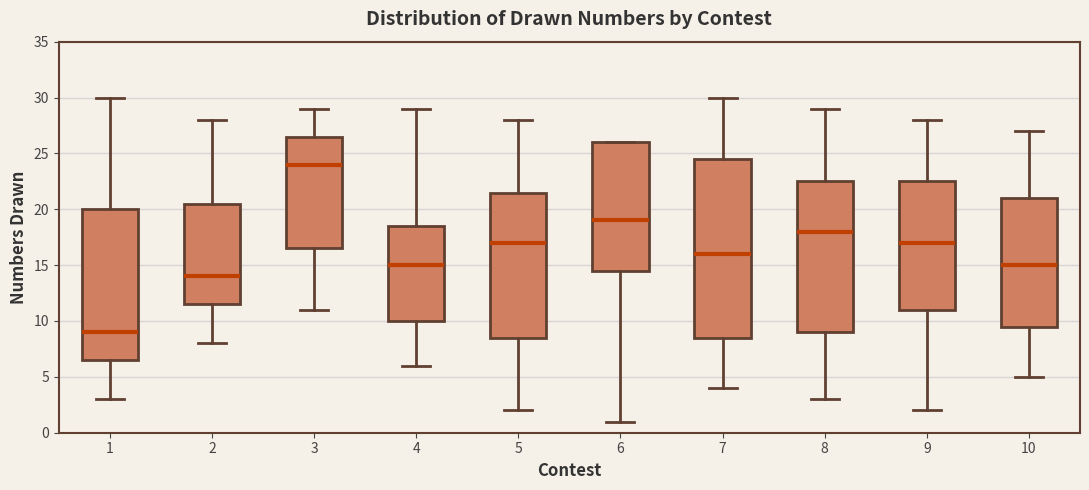

Where is the lower edge of the box at x = 2 on the y-axis? The values are not printed on the chart, so give them approximately, as read against the axis.

11.5